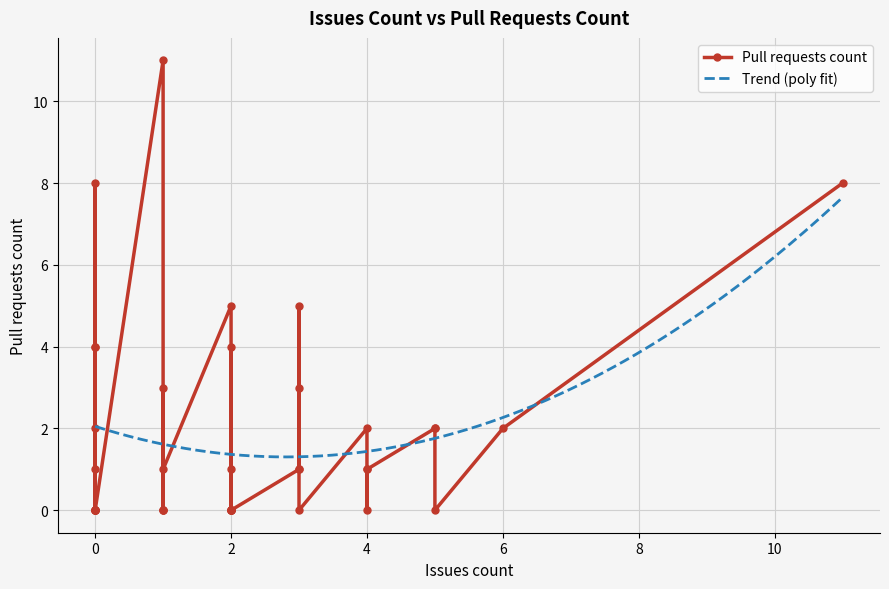

What is the highest value of the Trend (poly fit) series?

7.7